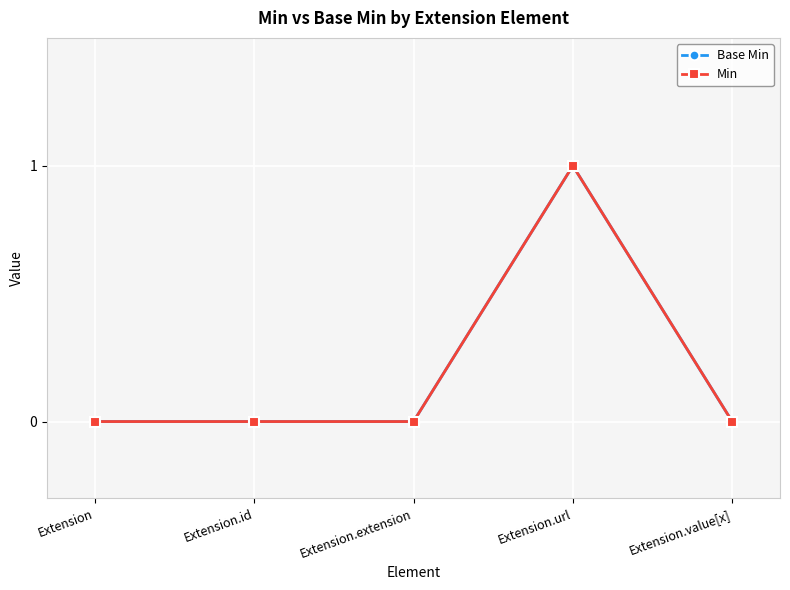

Which category has the lowest value in the Base Min series?

Extension